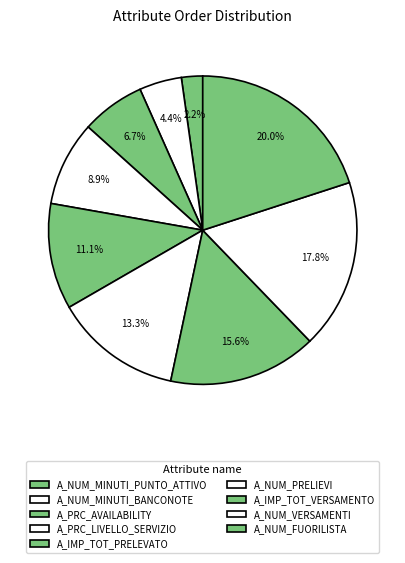

How many segments does this pie chart have?

9